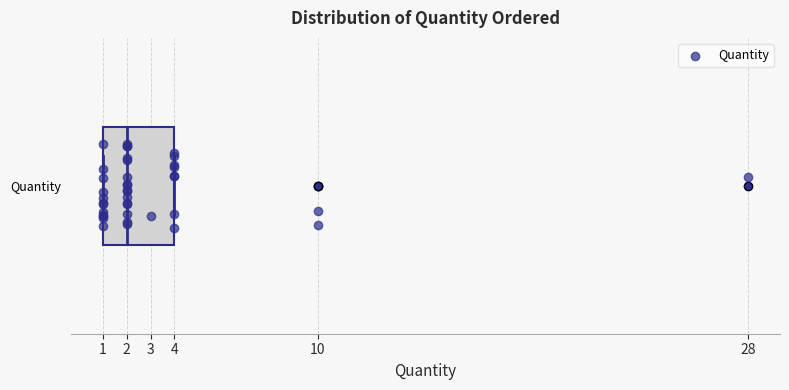

Where does the median line of the box for Quantity sit on the x-axis? The values are not printed on the chart, so give them approximately, as read against the axis.

2